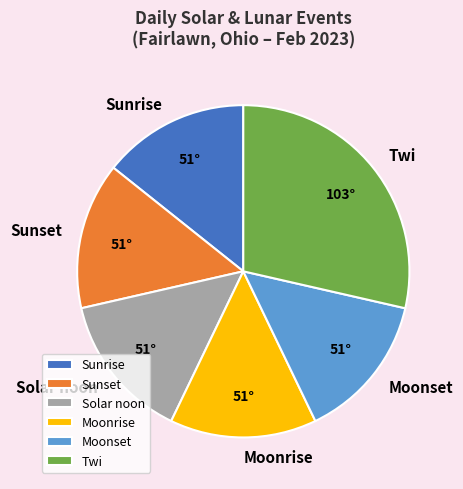

The Sunrise slice represents 14% of the pie. True or false?

True